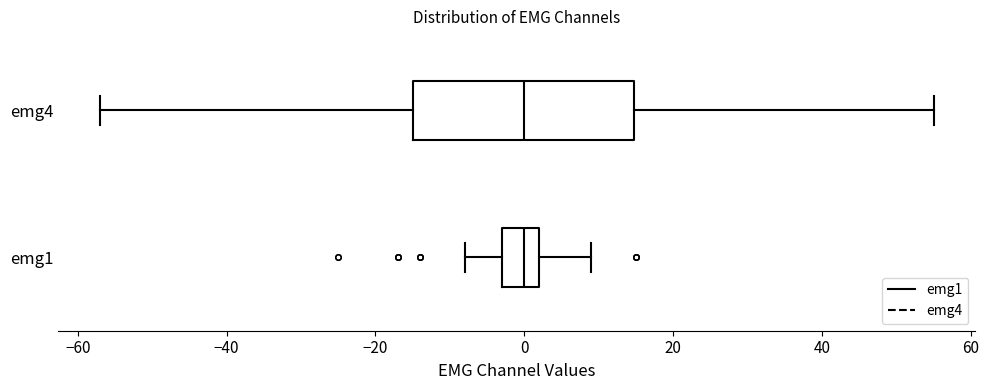

Reading bottom to top, transcribe this box plot: for each box, give where its median line is, the range the box spans, and where its two whiskers end, as read against the x-axis. The values are not printed on the chart, so give them approximately, as read against the axis.

emg1: median 0, box -2 to 2, whiskers -8 to 10
emg4: median 0, box -14 to 14, whiskers -56 to 56